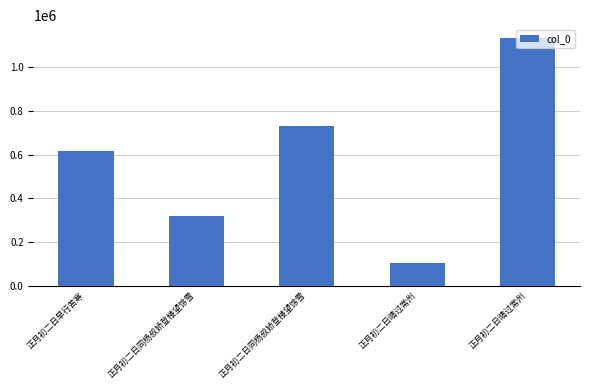

Reading left to right, extract all data points from this chart.

正月初二日早行苦寒=617005	正月初二日同杨叔娇登楼望馀雪=319307	正月初二日同杨叔娇登楼望馀雪=730386	正月初二日晴过常州=106449	正月初二日晴过常州=1134621